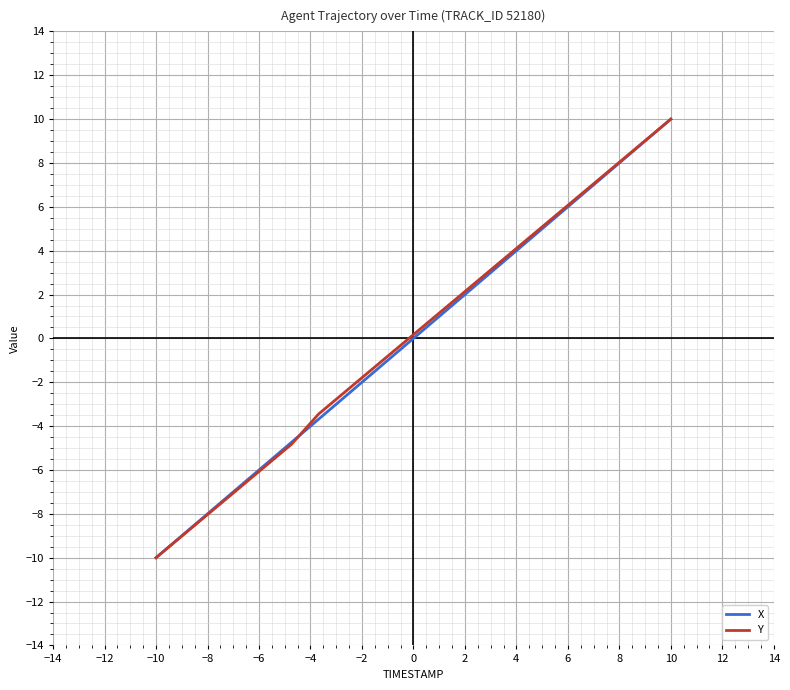

What is the maximum value shown in the chart?

10.0